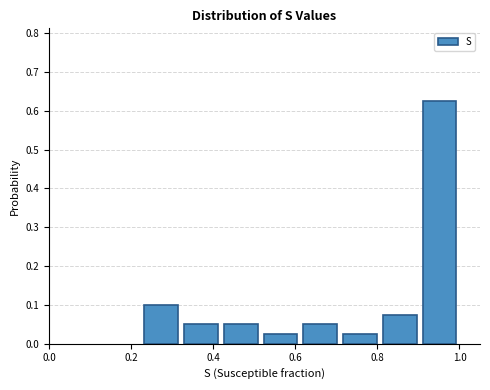

Reading left to right, transcribe this chart: for each bar, give the range it covers on the x-axis and its height. Neither the bar edges nor the heights are printed on the chart, so give them approximately, as read against the axes.

0.22 to 0.32: 0.10
0.32 to 0.42: 0.05
0.42 to 0.52: 0.05
0.52 to 0.62: 0.03
0.62 to 0.70: 0.05
0.70 to 0.80: 0.03
0.80 to 0.90: 0.08
0.90 to 1.00: 0.63